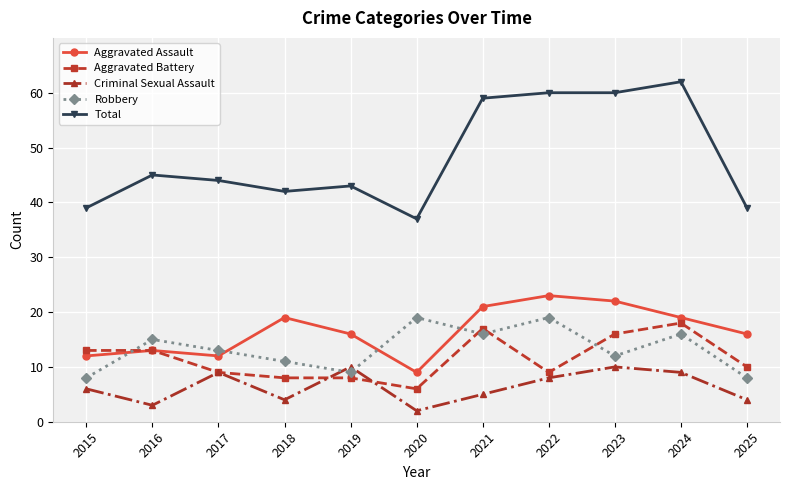

How many categories are shown in the chart?

11